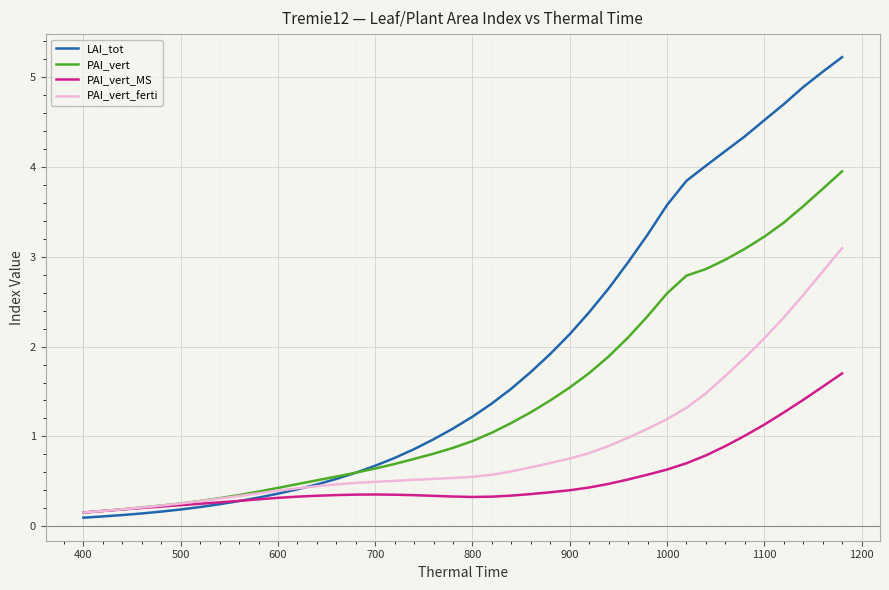

Which series has the widest spread of values?

LAI_tot